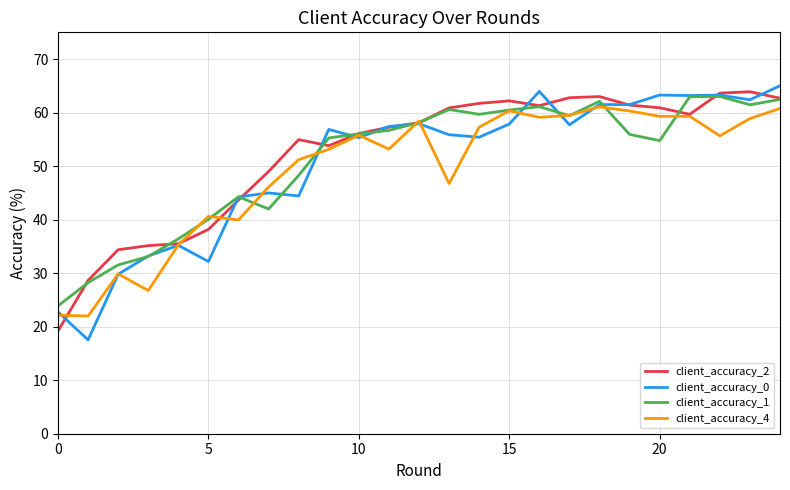

What is the minimum value for client_accuracy_2?

19.2